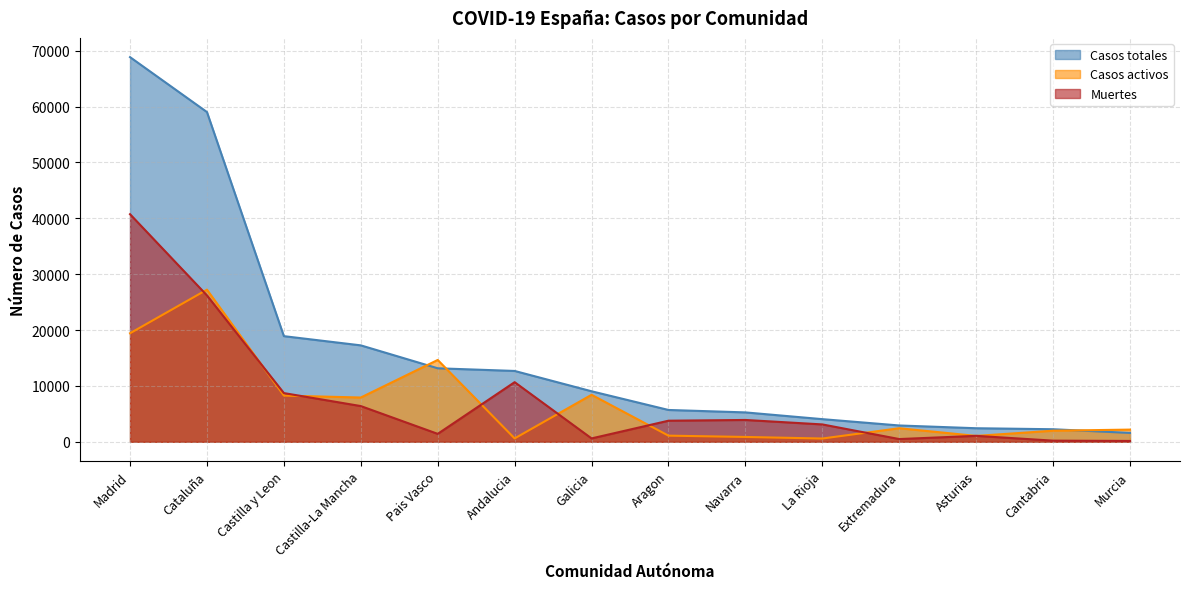

At which category does Muertes reach its first local valley?

Pais Vasco